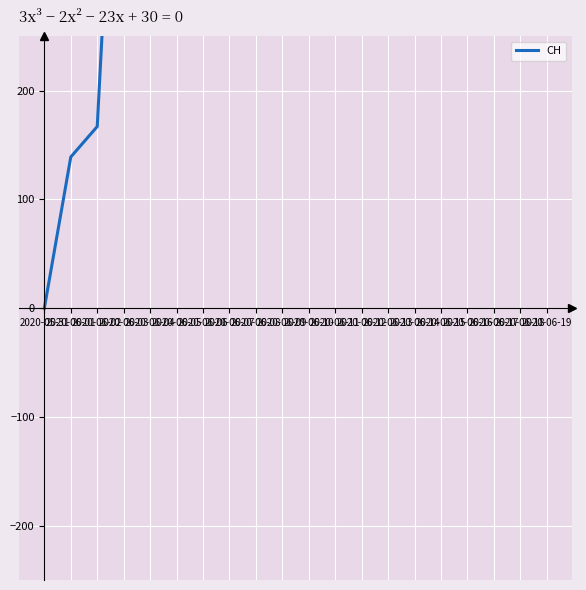

True or false: the data has more than 0 interior local peaks.

False